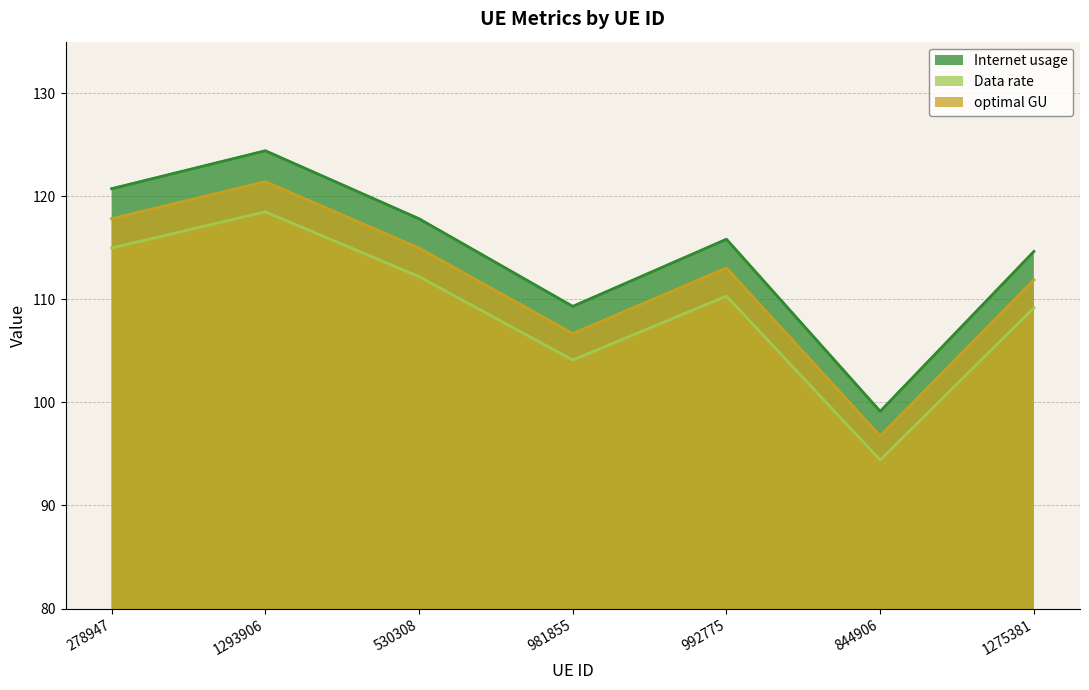

At which label does Internet usage first exceed 115?

278947